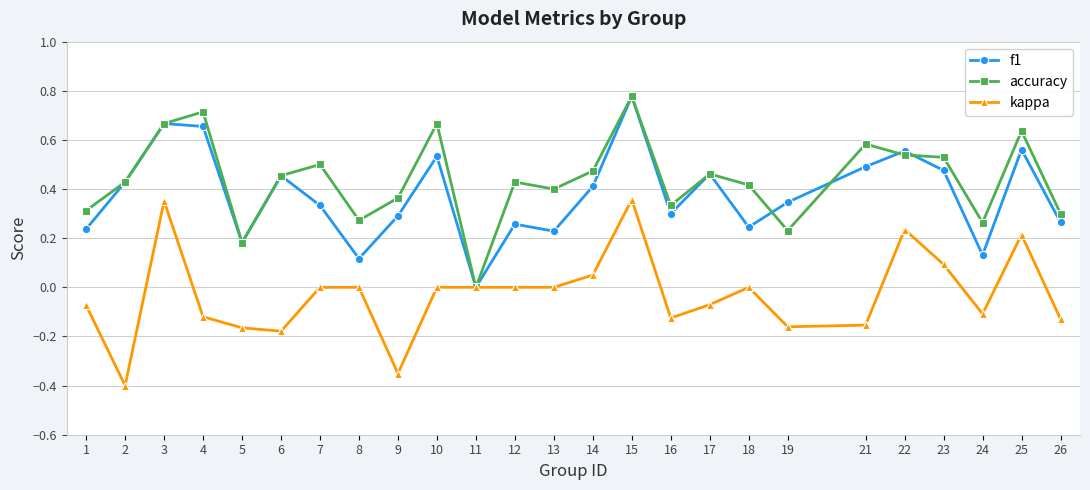

At which category is the sum across all series the highest?

15